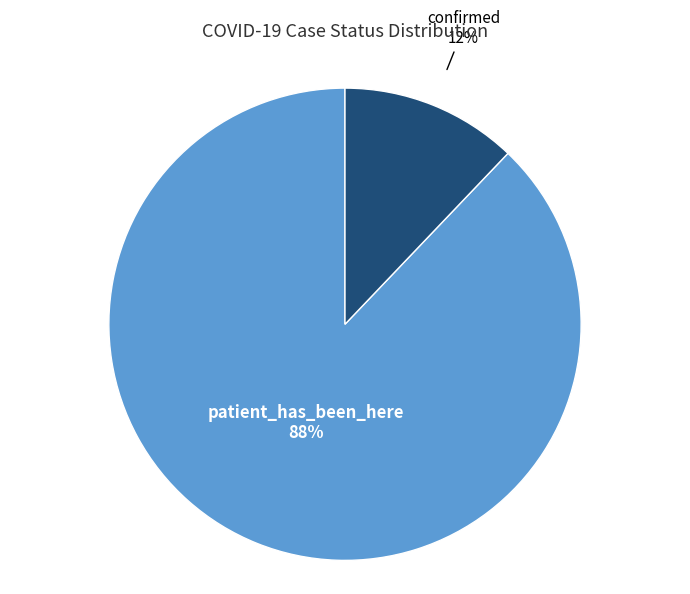

Which category accounts for the majority?

patient_has_been_here